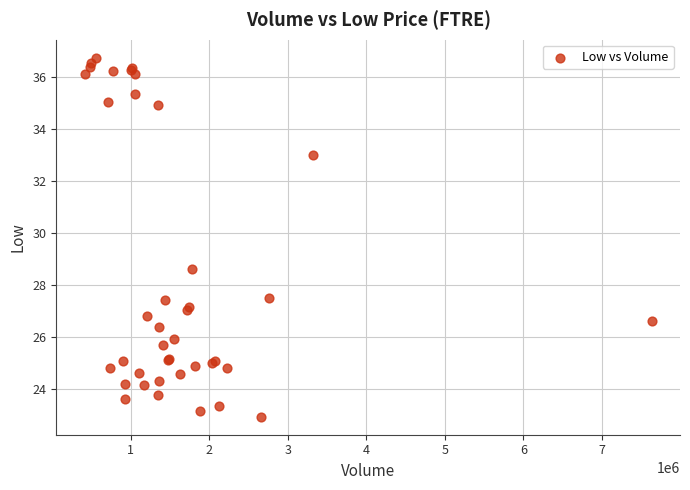

What Y value in the scatter plot is closest to 29?

28.6